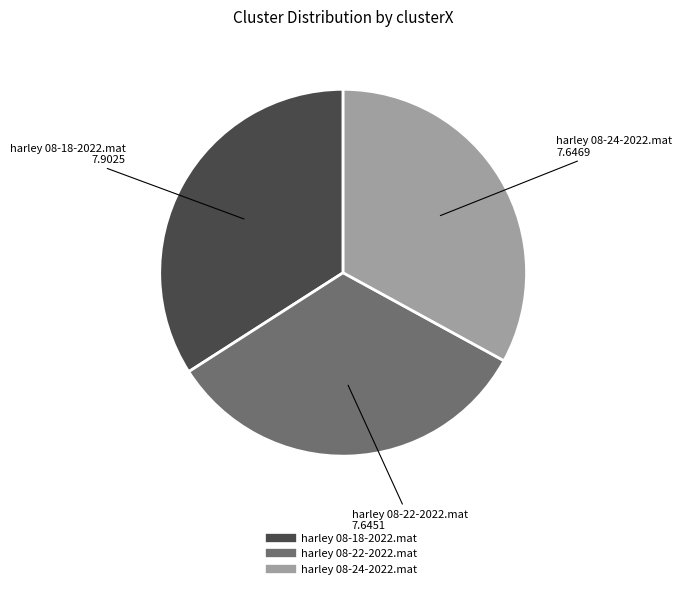

Does harley 08-24-2022.mat represent more than half of the total?

No